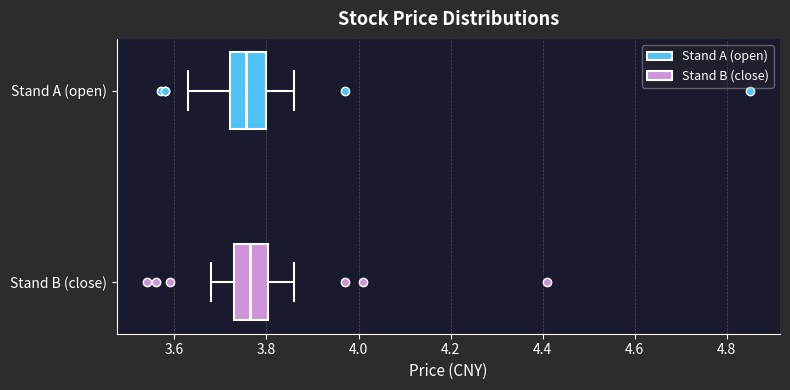

Reading bottom to top, transcribe this box plot: for each box, give where its median line is, the range the box spans, and where its two whiskers end, as read against the x-axis. The values are not printed on the chart, so give them approximately, as read against the axis.

Stand B (close): median 3.76, box 3.74 to 3.80, whiskers 3.68 to 3.86
Stand A (open): median 3.76, box 3.72 to 3.80, whiskers 3.64 to 3.86